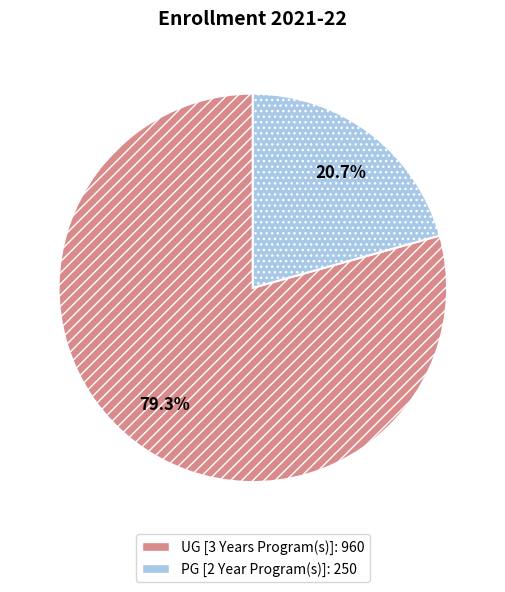

To the nearest percent, what percentage of the pie is UG [3 Years Program(s)]?

79%